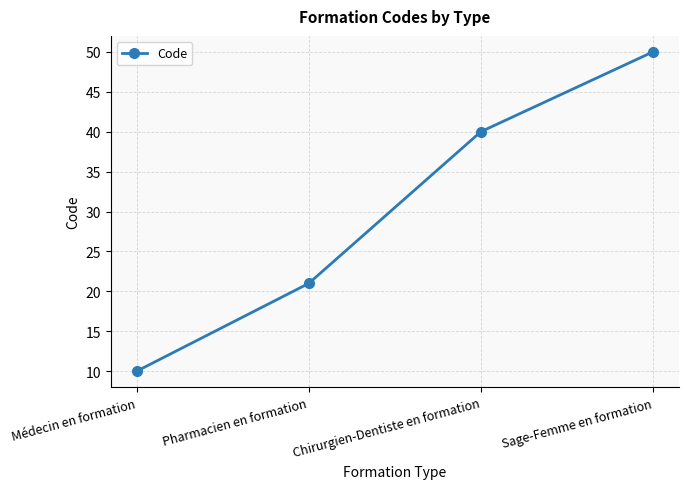

What is the sum of the values at Chirurgien-Dentiste en formation and Médecin en formation?

50